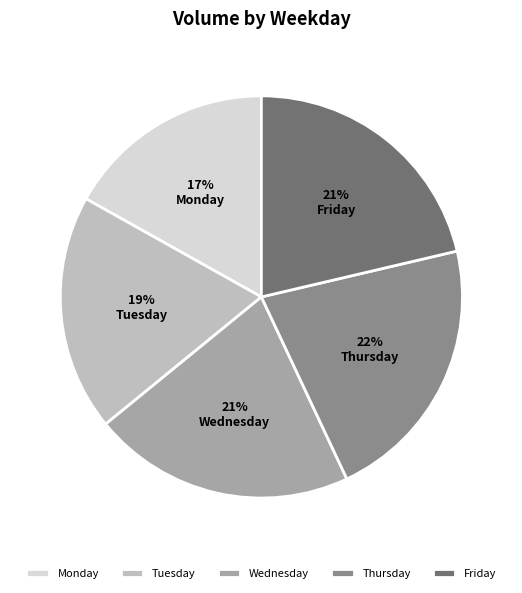

To the nearest percent, what is the difference between the largest and smallest slice percentages?

5%